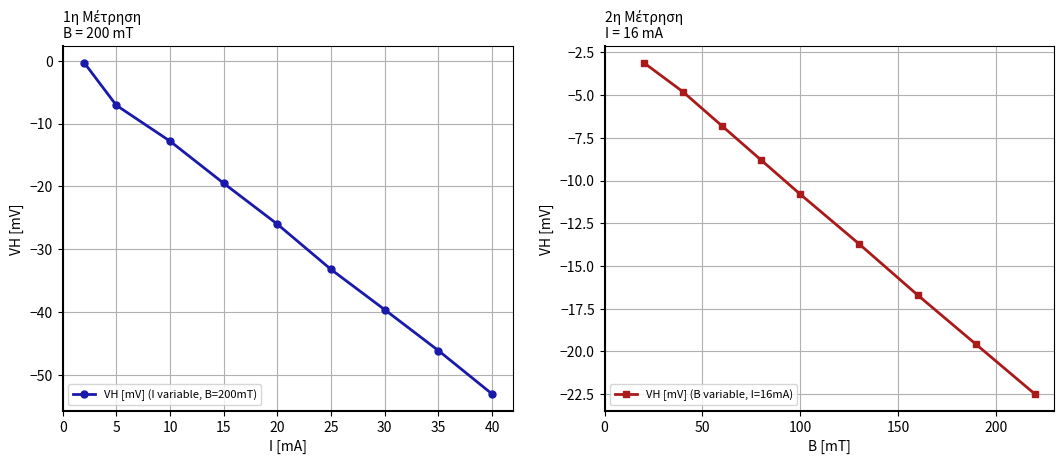

What is the value of the VH [mV] (B variable, I=16mA) point at the 6th from the left?

-13.7